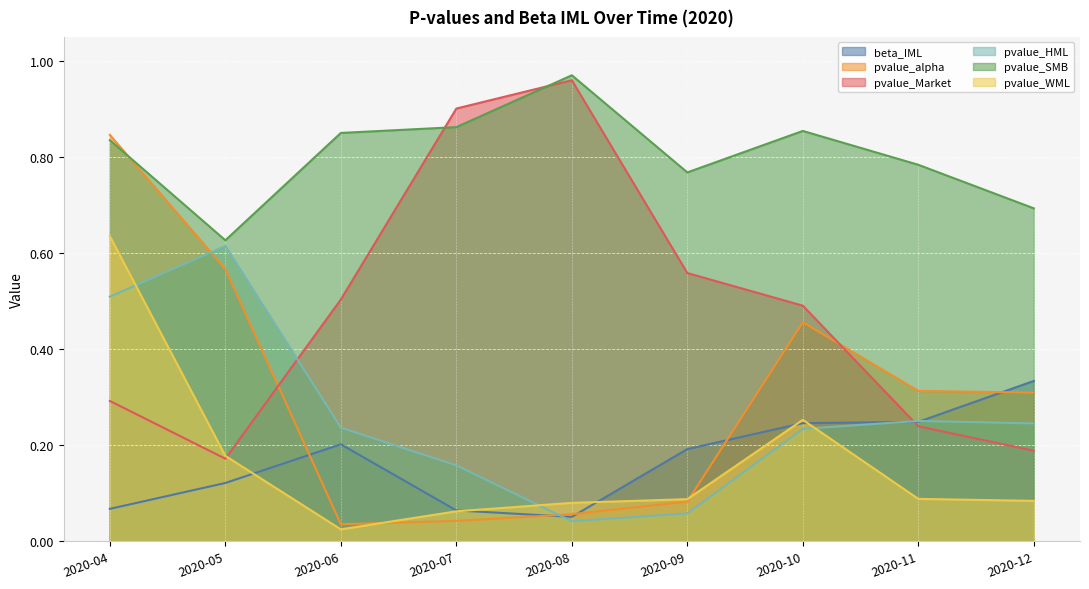

What are all the series names shown in the legend?

beta_IML, pvalue_alpha, pvalue_Market, pvalue_HML, pvalue_SMB, pvalue_WML